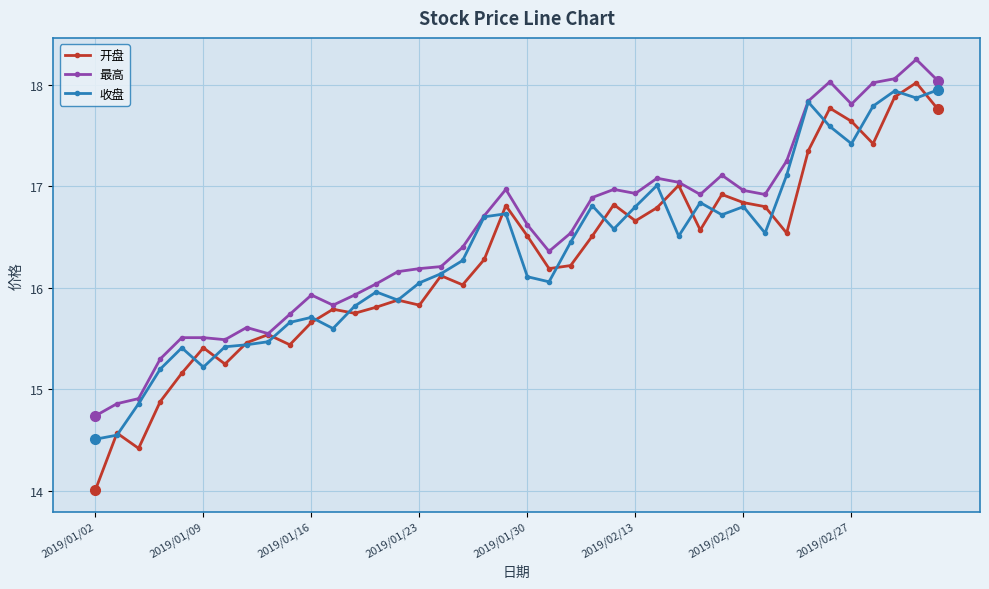

Which series has the largest range (max minus min)?

开盘